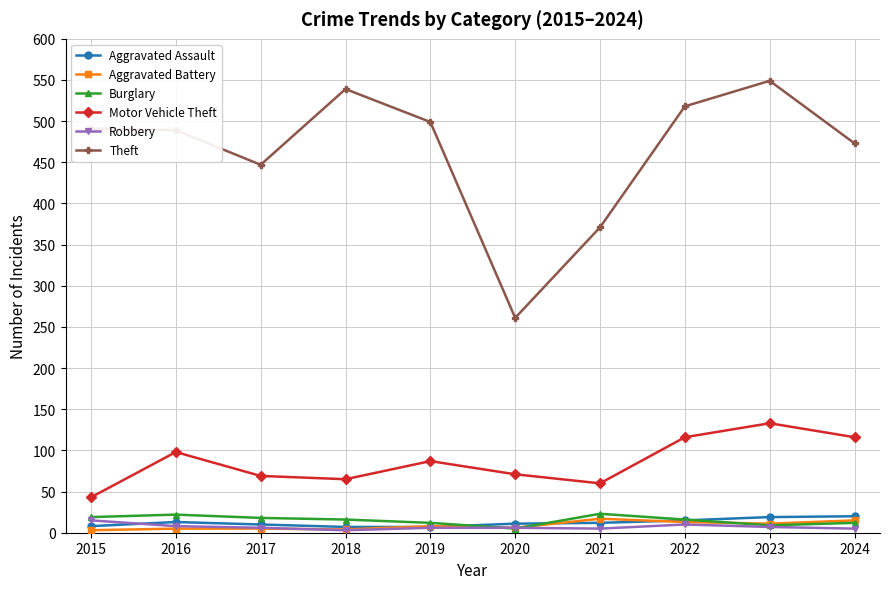

What is the highest value of the Motor Vehicle Theft series?

133